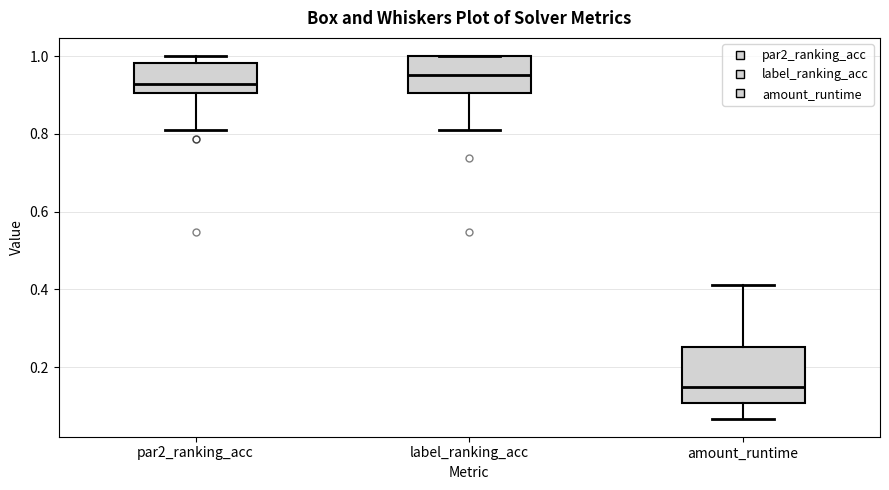

Reading left to right, transcribe this box plot: for each box, give where its median line is, the range the box spans, and where its two whiskers end, as read against the y-axis. The values are not printed on the chart, so give them approximately, as read against the axis.

par2_ranking_acc: median 0.92, box 0.90 to 0.98, whiskers 0.80 to 1.00
label_ranking_acc: median 0.96, box 0.90 to 1.00, whiskers 0.80 to 1.00
amount_runtime: median 0.14, box 0.10 to 0.26, whiskers 0.06 to 0.42